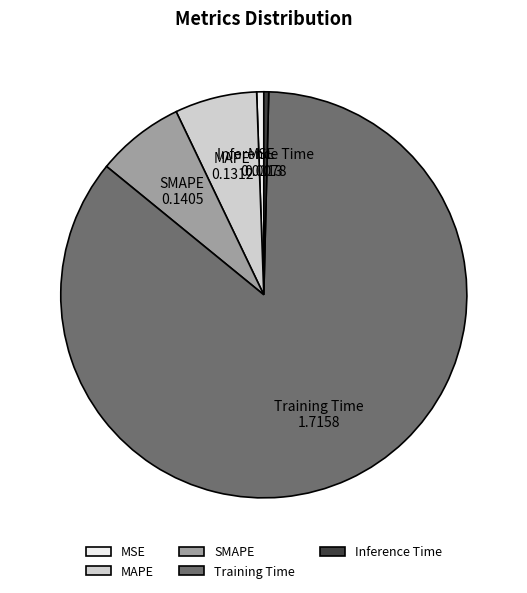

Is it true that MAPE is 1% of the pie?

False